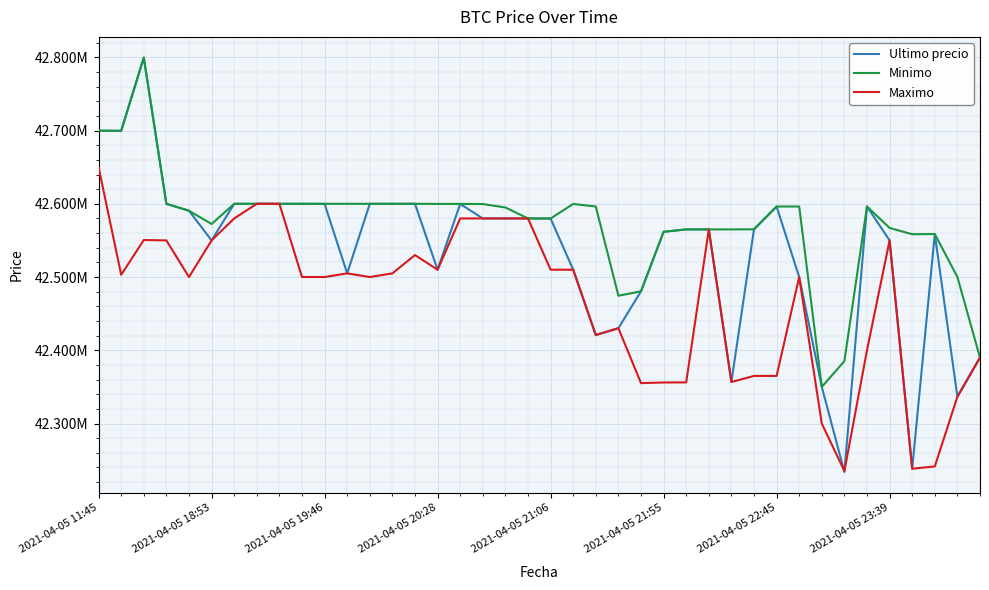

What is the label of the 27th point from the left?

26